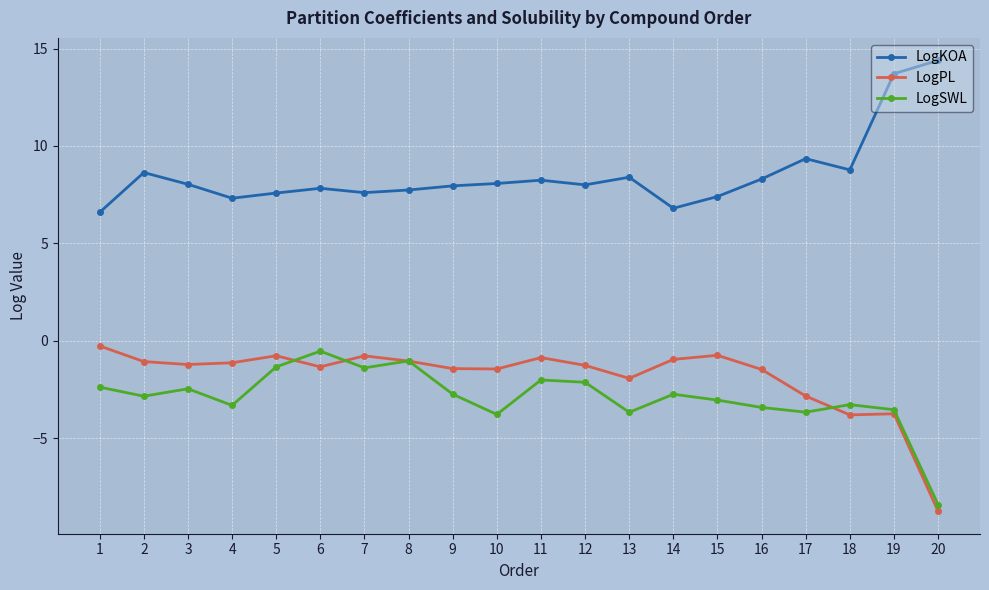

Which series has the largest total across all categories?

LogKOA